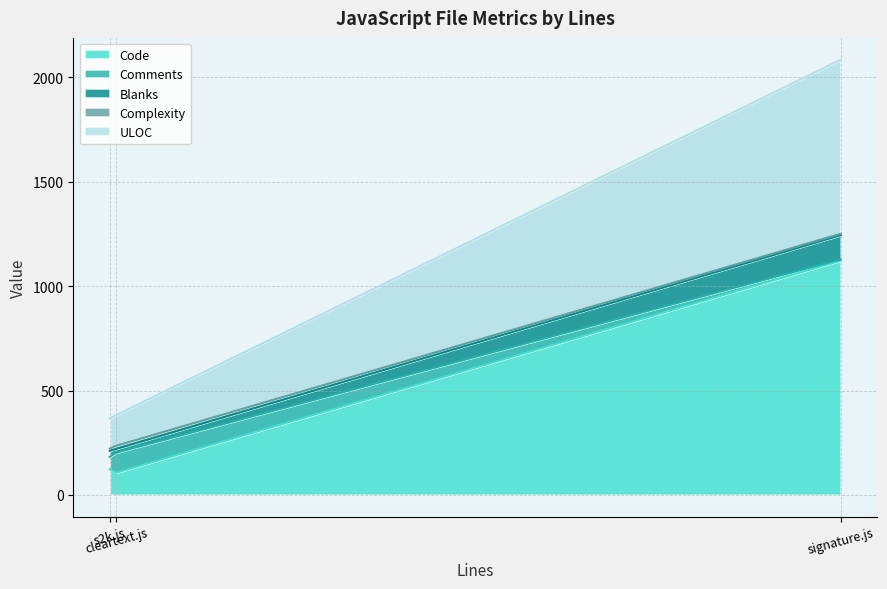

At signature.js, list the series in order from largest to smallest.

Code, ULOC, Blanks, Complexity, Comments